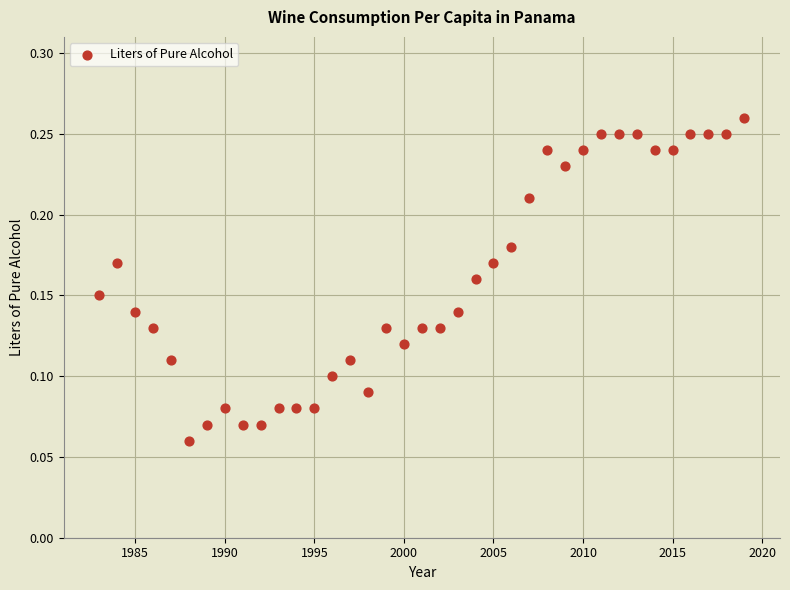

What is the range of X values (max minus min)?

36.0